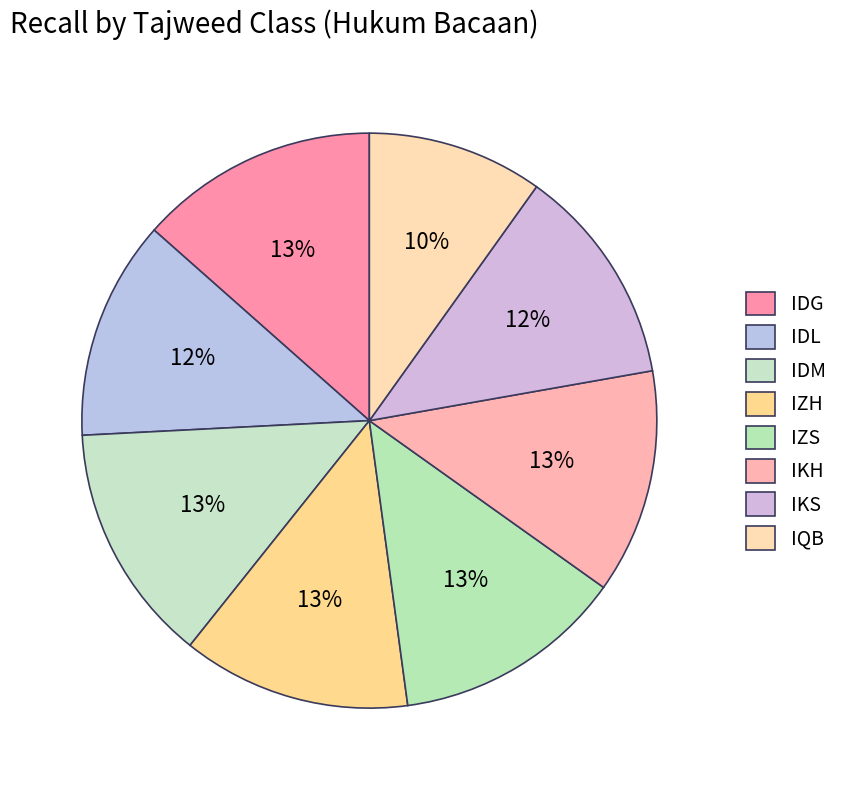

To the nearest percent, what is the combined percentage of IDL and IZH?

25%